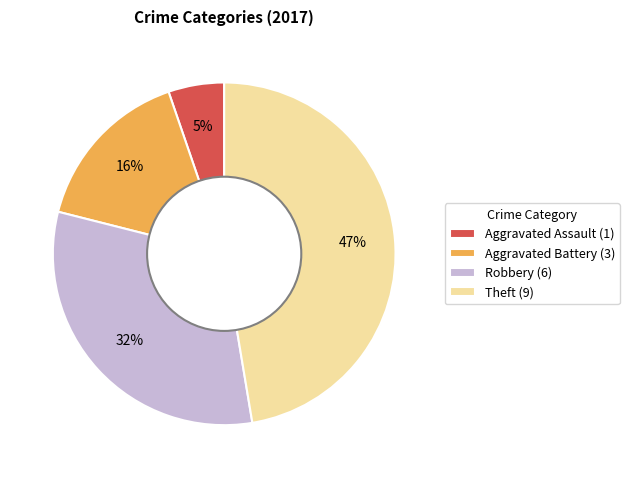

To the nearest percent, what portion does Theft (9) represent?

47%